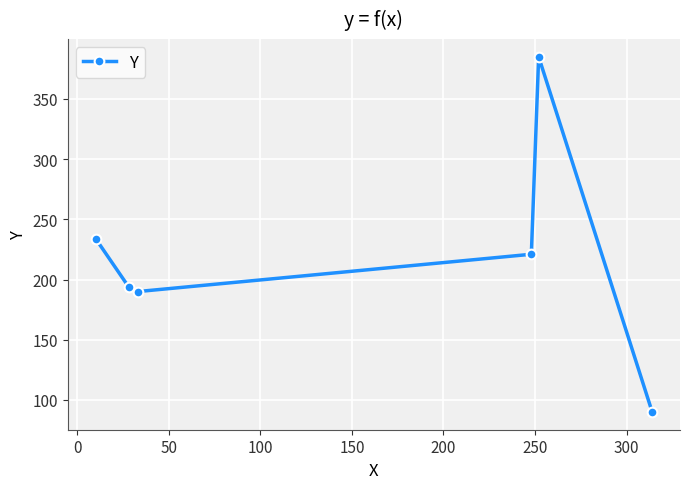

How many interior local valleys (lower than both neighbors) does the data have?

1